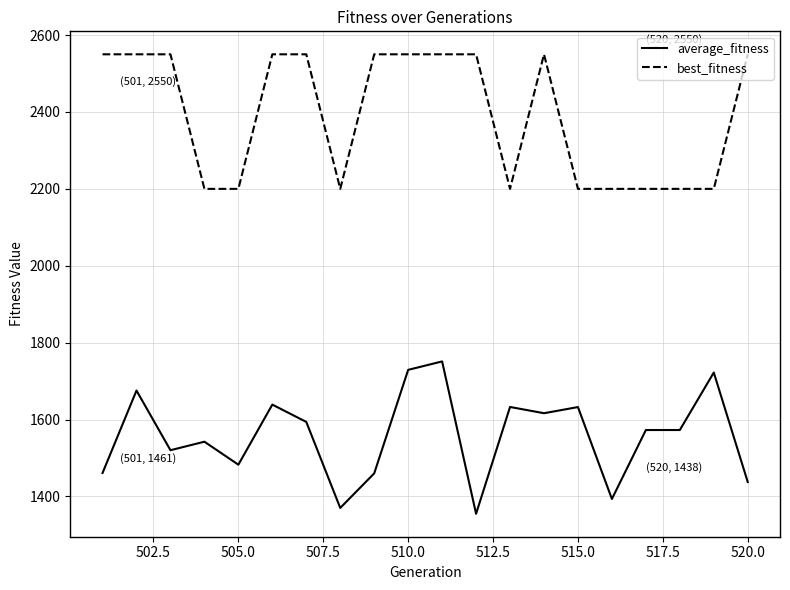

At how many categories does at least one series exceed 2226?

11